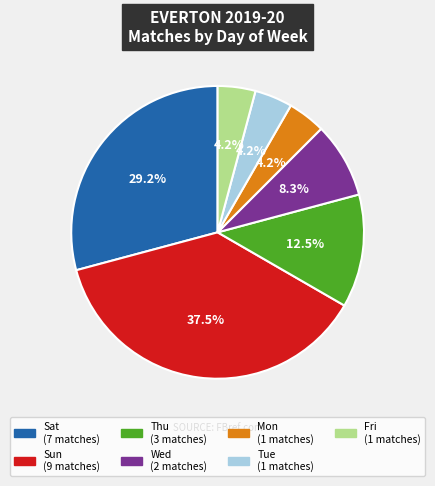

Is there a majority slice in this chart?

No